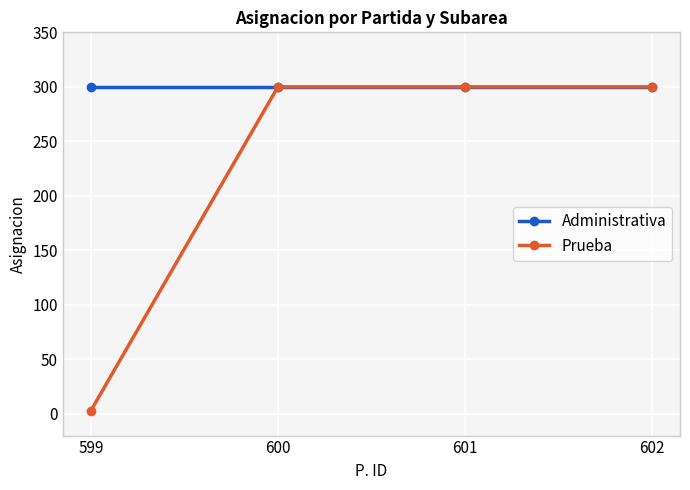

What is the sum of all Administrativa values?

1200